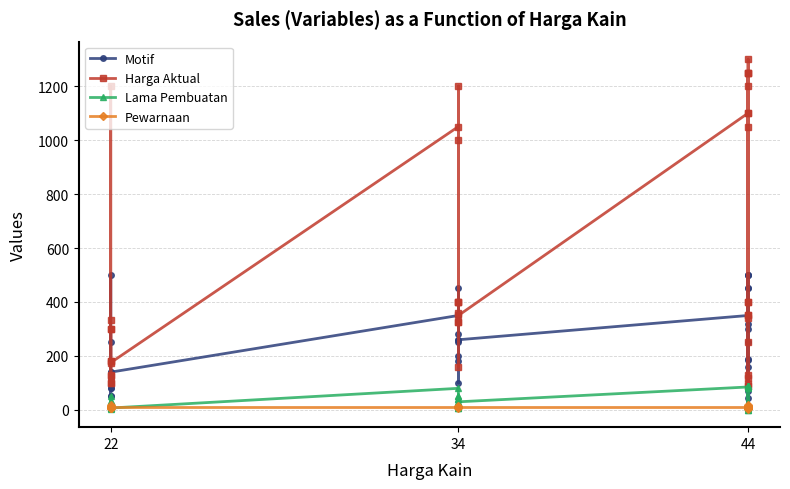

Which series has the largest range (max minus min)?

Harga Aktual